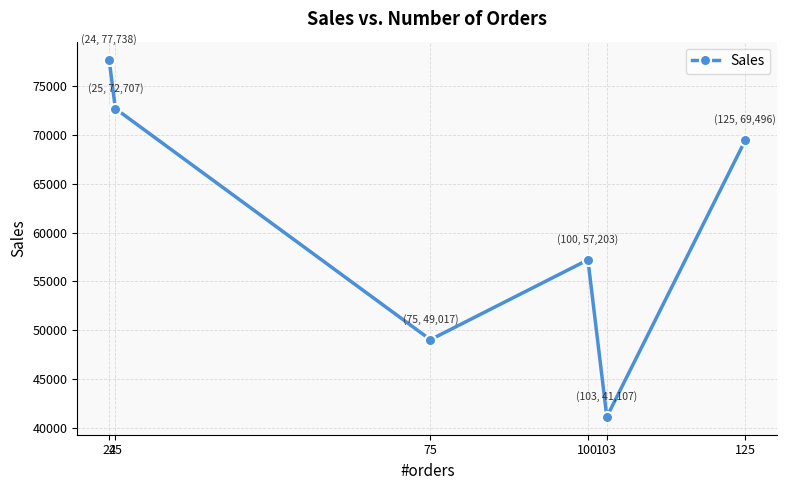

How many lines are shown in the chart?

1